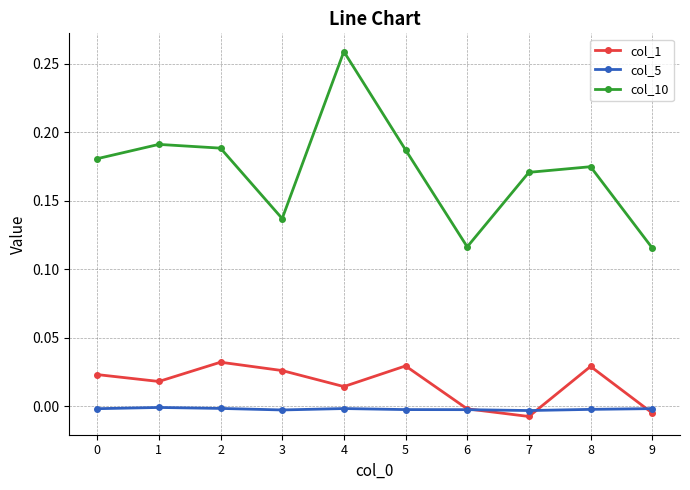

Is it true that col_10 equals 0.0 at 3?

False